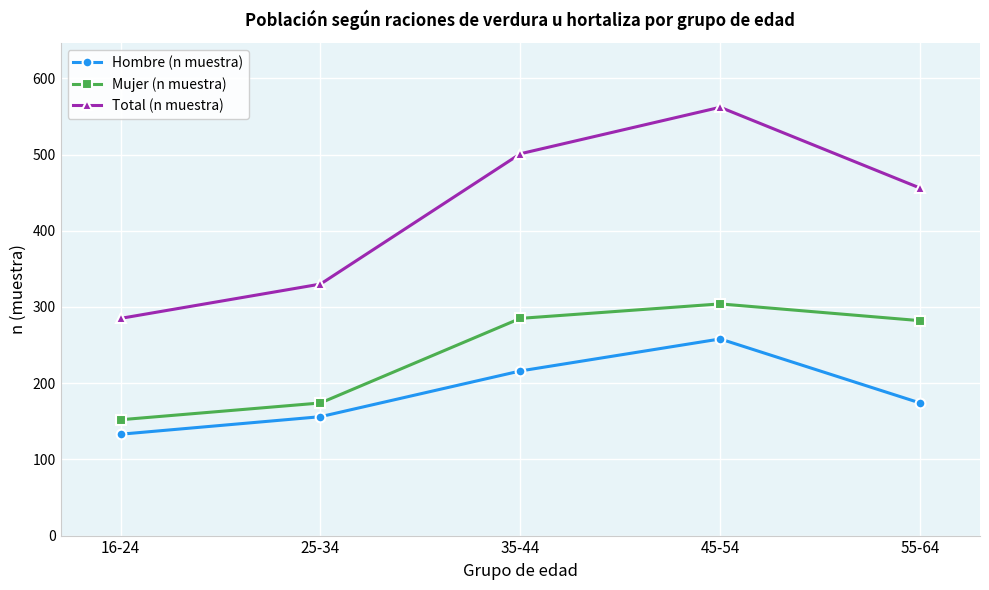

True or false: Mujer (n muestra) and Hombre (n muestra) intersect in this chart.

False